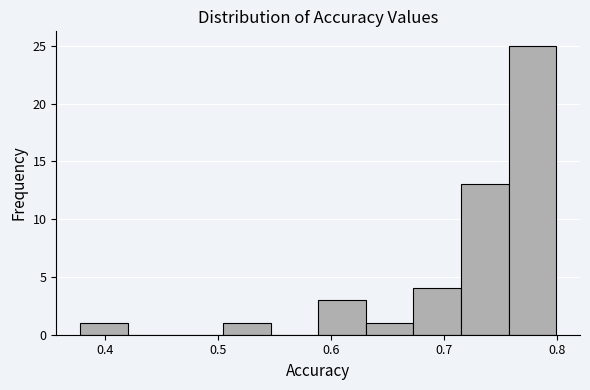

Reading left to right, list every bar in this chart as the range it spans on the x-axis followed by its height. Neither the bar edges nor the heights are printed on the chart, so give them approximately, as read against the axes.

0.38 to 0.42: 1
0.42 to 0.46: 0
0.46 to 0.50: 0
0.50 to 0.55: 1
0.55 to 0.59: 0
0.59 to 0.63: 3
0.63 to 0.67: 1
0.67 to 0.72: 4
0.72 to 0.76: 13
0.76 to 0.80: 25